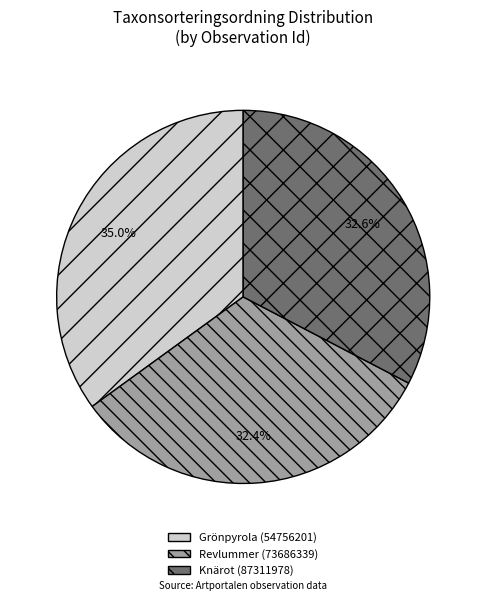

Which slice is the largest?

Grönpyrola (54756201)